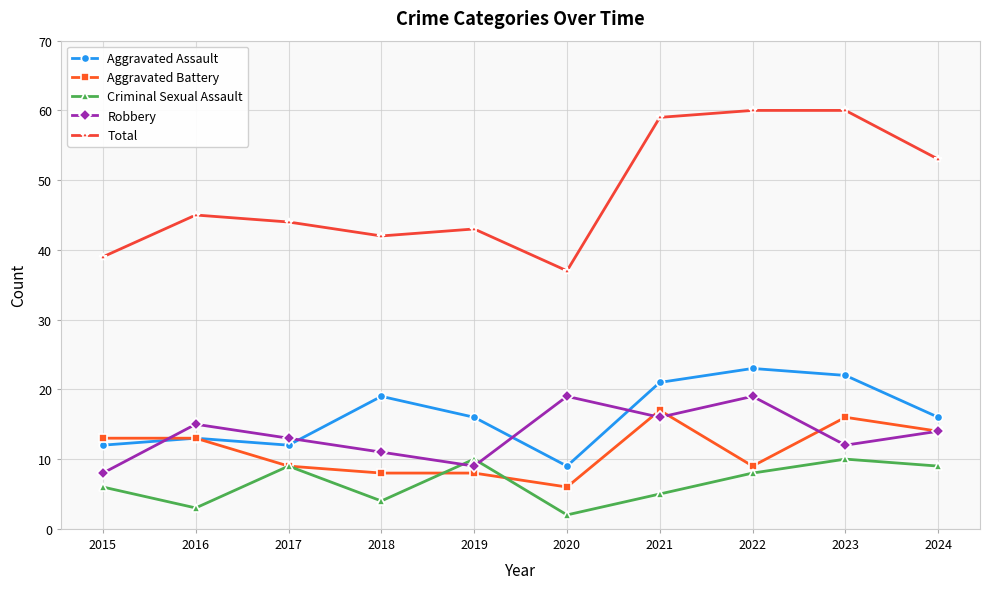

What is the value of the Total point at the 9th from the left?

60